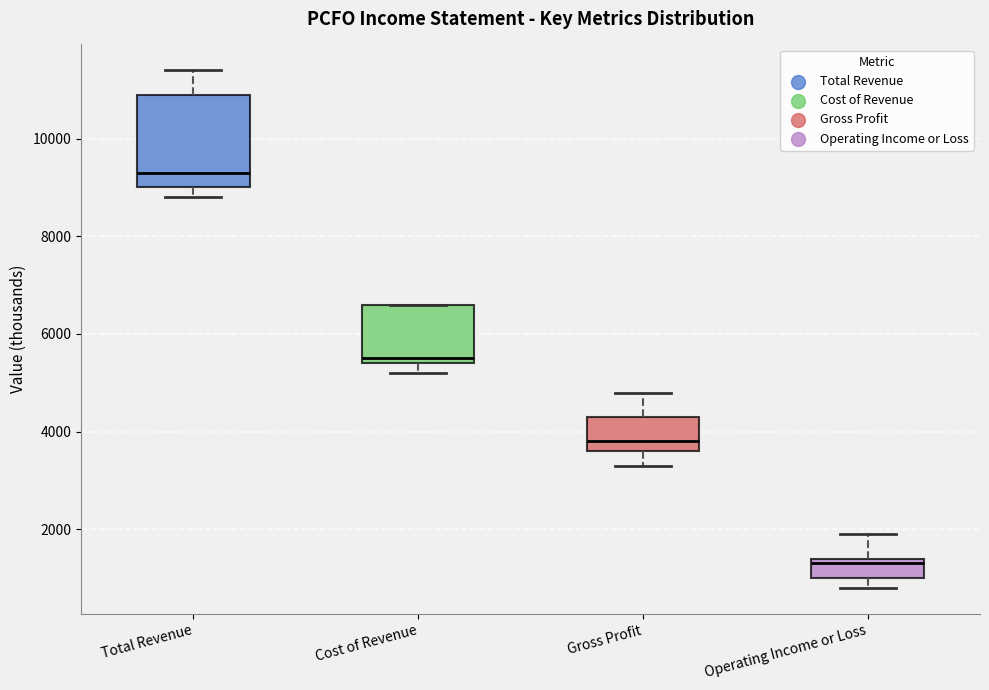

Reading left to right, read every box against the y-axis: the position of its median line, the range the box covers, and the ends of its whiskers. The values are not printed on the chart, so give them approximately, as read against the axis.

Total Revenue: median 9400, box 9000 to 11000, whiskers 8800 to 11400
Cost of Revenue: median 5600, box 5400 to 6600, whiskers 5200 to 6600
Gross Profit: median 3800, box 3600 to 4400, whiskers 3400 to 4800
Operating Income or Loss: median 1400 (just below the box's upper edge), box 1000 to 1400, whiskers 800 to 2000